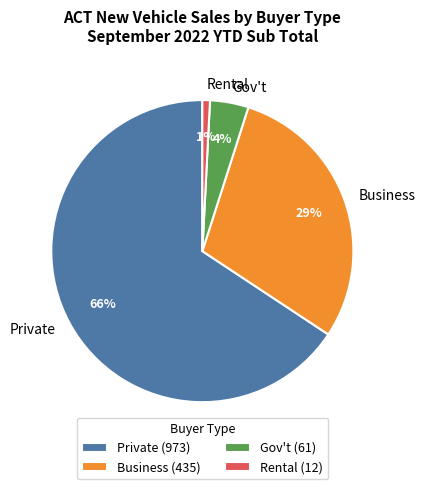

How many segments does this pie chart have?

4